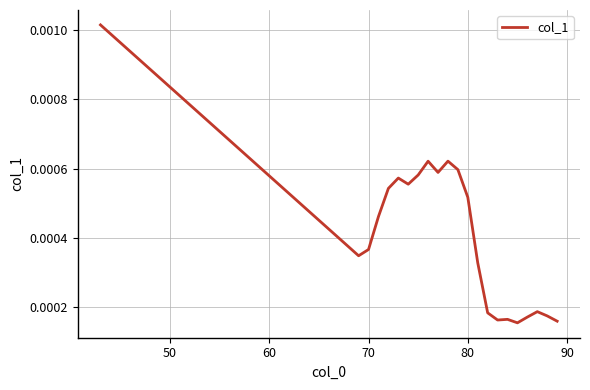

How many lines are shown in the chart?

1